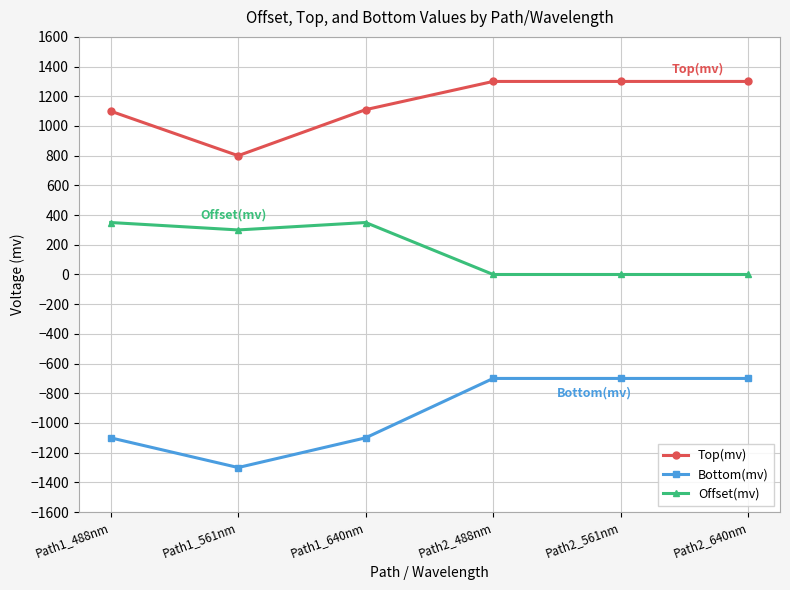

What position from the left is Path2_488nm?

4